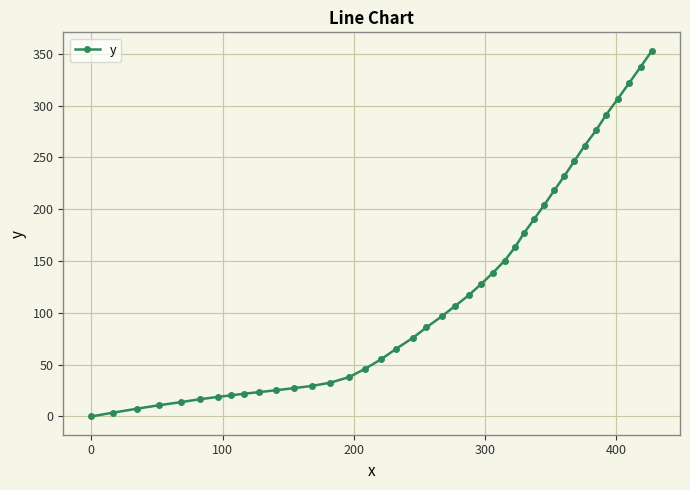

What is the difference between the maximum and minimum values?

353.1